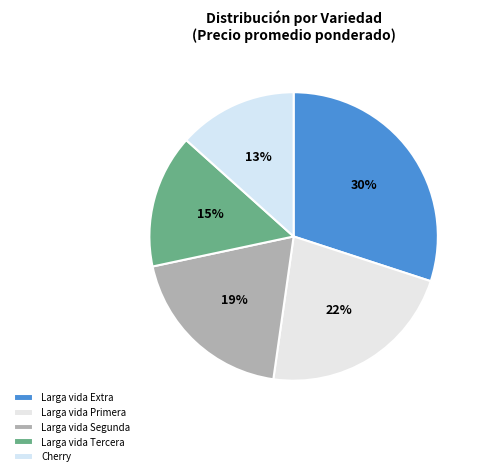

True or false: Larga vida Tercera accounts for 25% of the total.

False